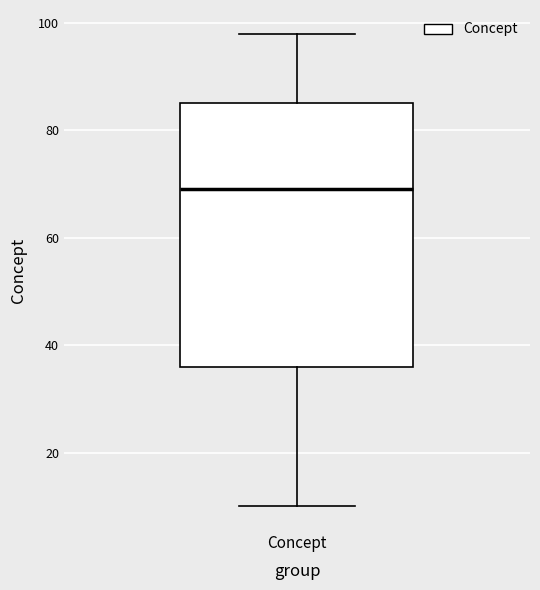

Transcribe this box plot: give where the median line is, the range the box spans, and where the two whiskers end, as read against the y-axis. The values are not printed on the chart, so give them approximately, as read against the axis.

median 70, box 36 to 86, whiskers 10 to 98